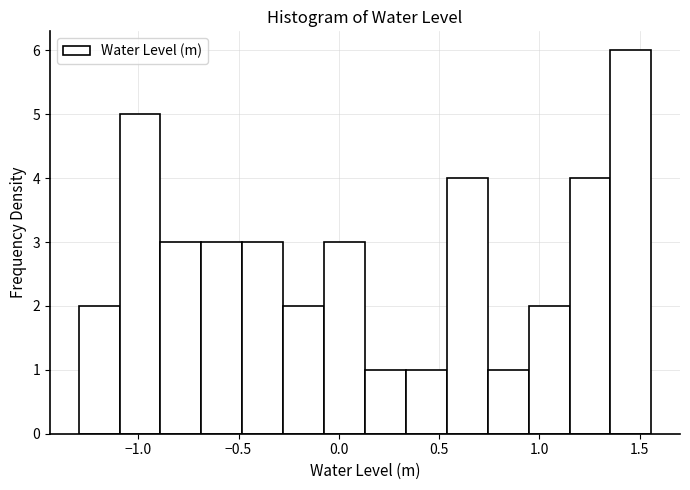

Reading left to right, transcribe this chart: for each bar, give the range it covers on the x-axis and its height. Neither the bar edges nor the heights are printed on the chart, so give them approximately, as read against the axes.

-1.30 to -1.10: 2
-1.10 to -0.90: 5
-0.90 to -0.70: 3
-0.70 to -0.50: 3
-0.50 to -0.30: 3
-0.30 to -0.05: 2
-0.05 to 0.15: 3
0.15 to 0.35: 1
0.35 to 0.55: 1
0.55 to 0.75: 4
0.75 to 0.95: 1
0.95 to 1.15: 2
1.15 to 1.35: 4
1.35 to 1.55: 6